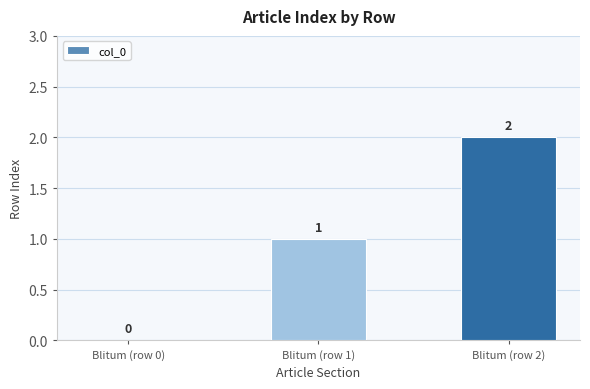

What is the average value?

1